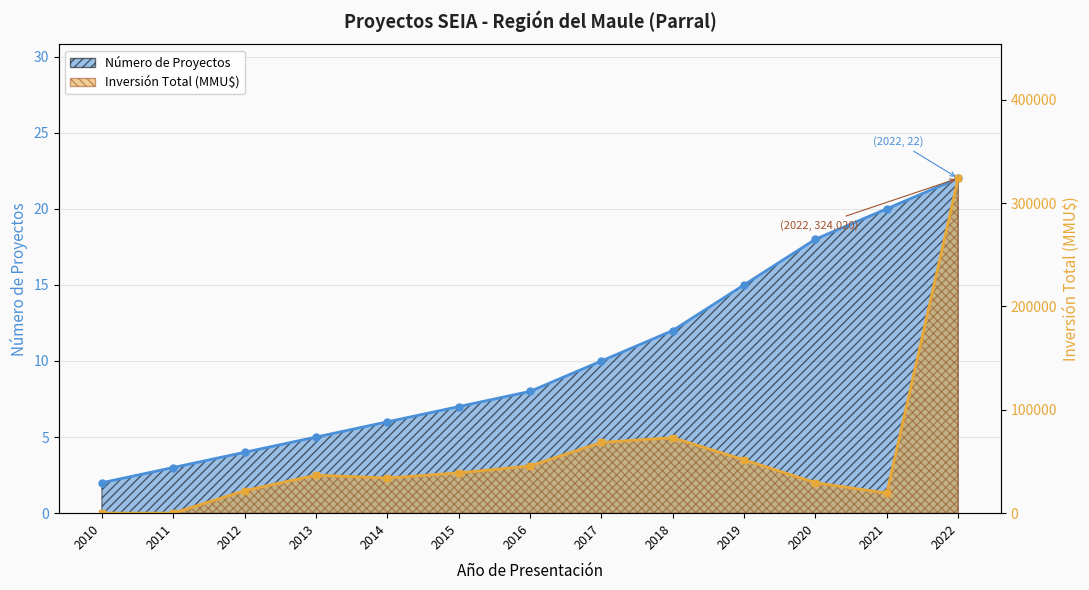

What is the sum of the Inversión Total (MMU$) values at 2015 and 2016?

84666